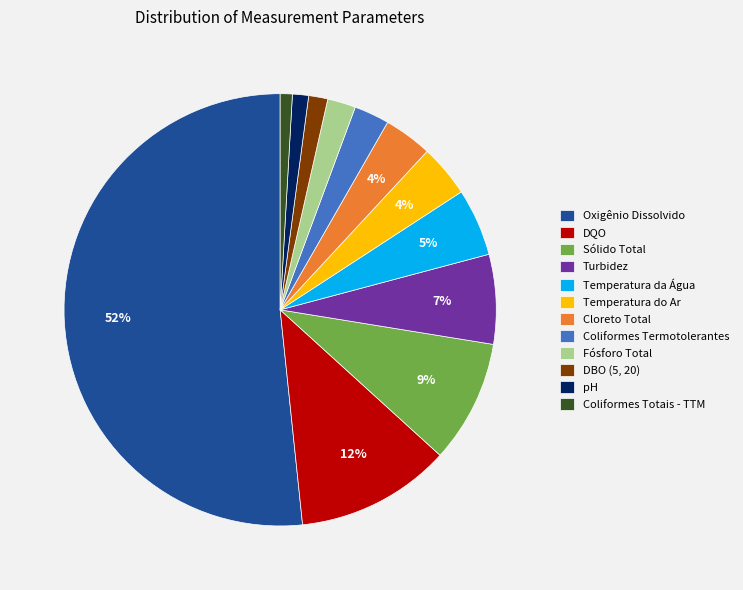

Count the number of slices in the pie.

12